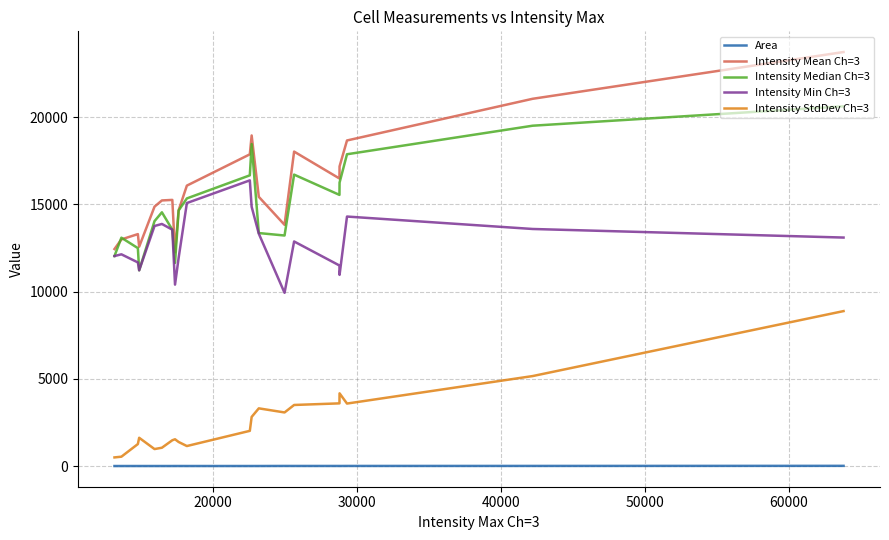

Which series has the widest spread of values?

Intensity Mean Ch=3